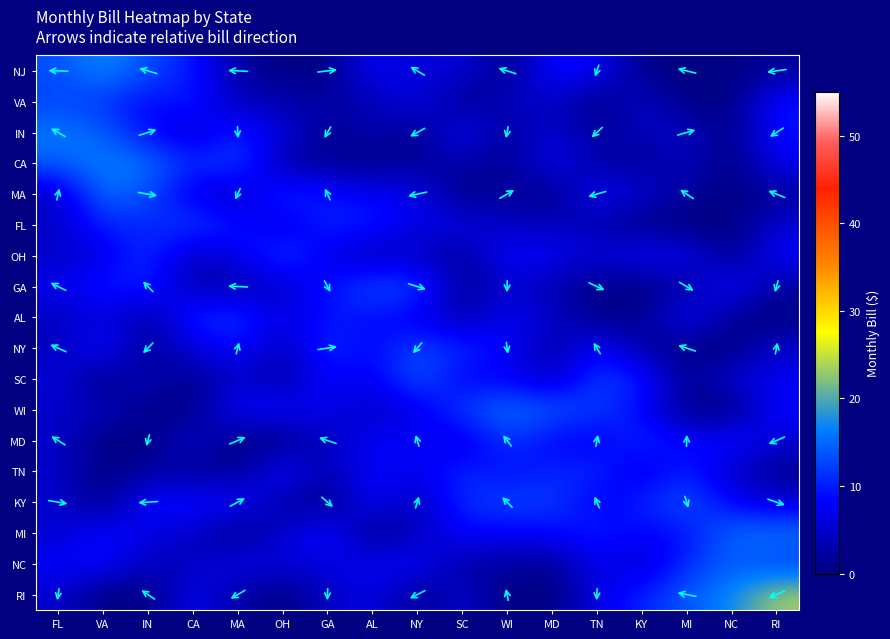

What is the total value across all series at MA?

108.4